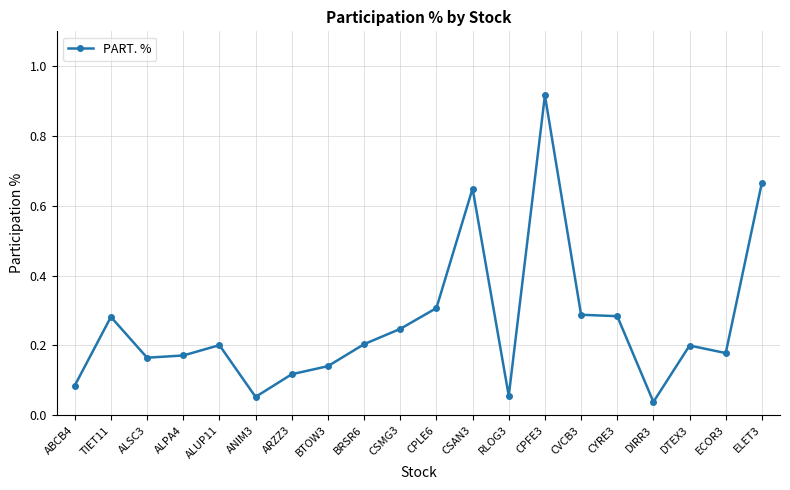

Which label corresponds to the largest value in the chart?

CPFE3